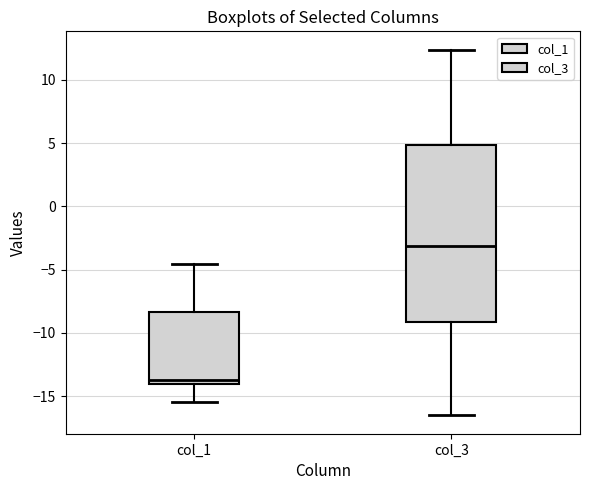

Which box has the highest median line?

col_3